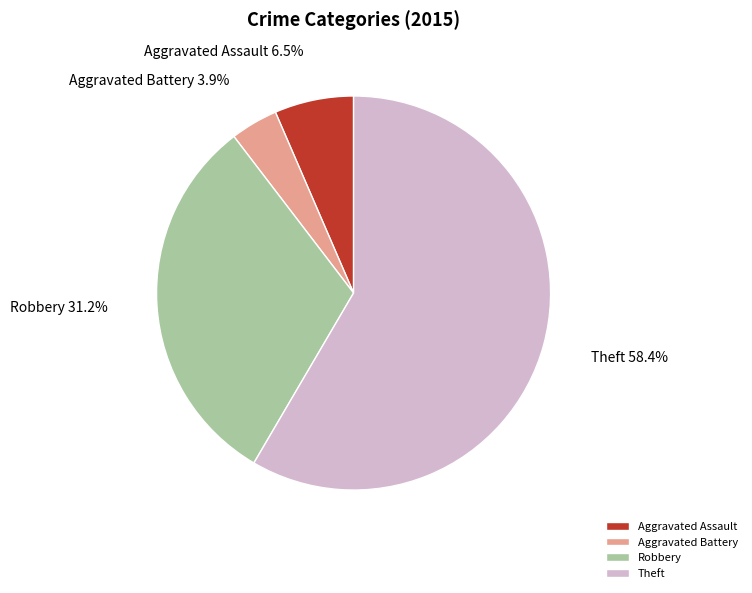

Is Theft the majority of the pie?

Yes